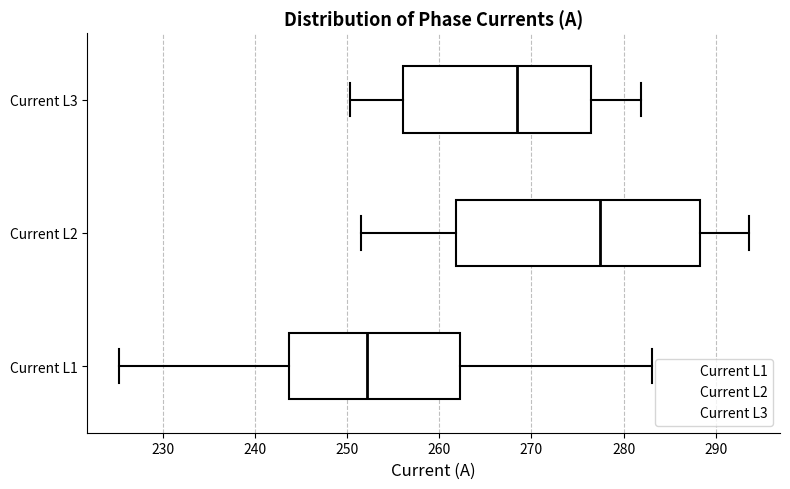

Which box is the widest, from its left edge to its right edge?

Current L2